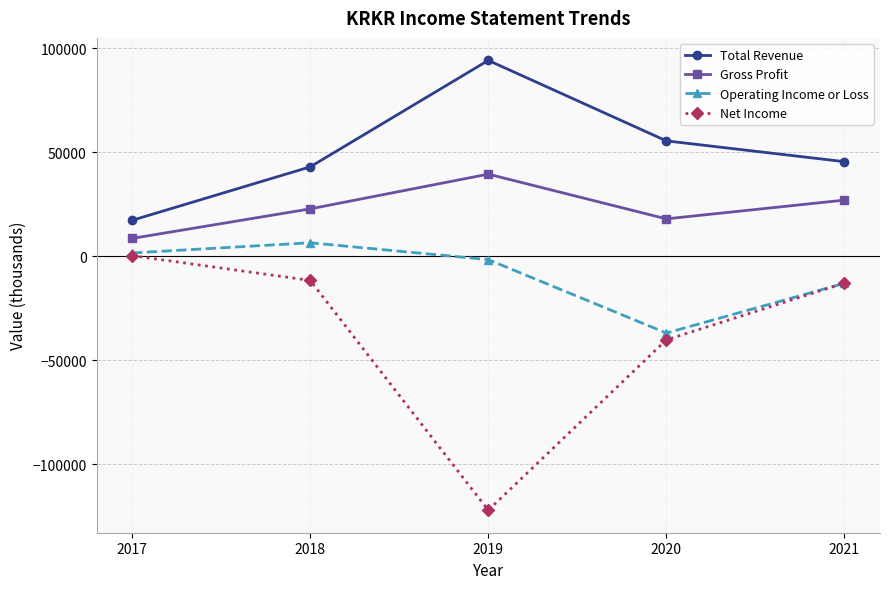

What is the spread (max minus min) of values at 2018?

54600